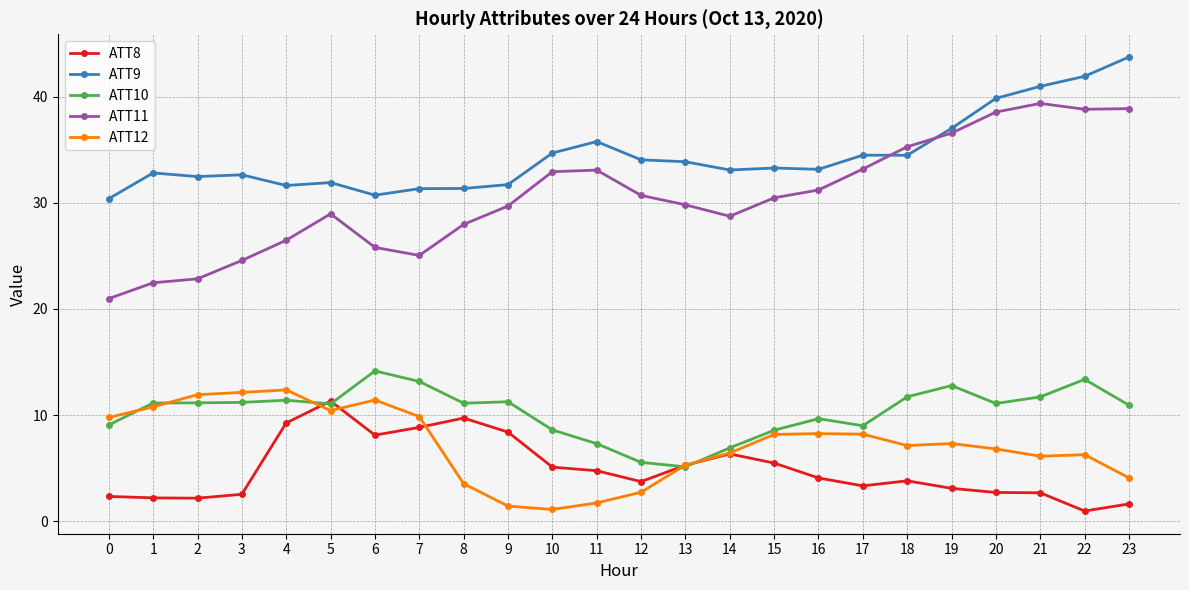

The value of ATT12 at 11 is 1.7. True or false?

True